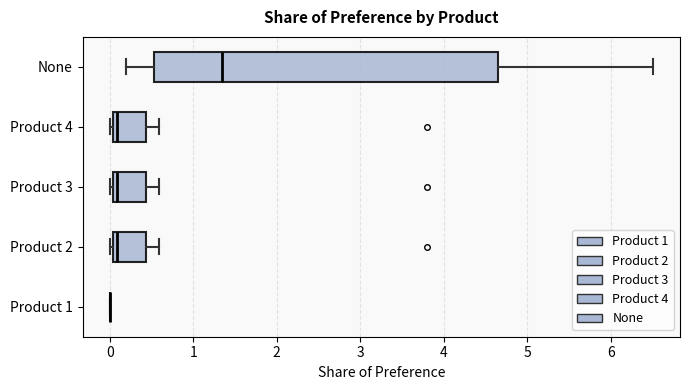

Comparing the boxes themselves (not the whiskers), which one is the widest?

None